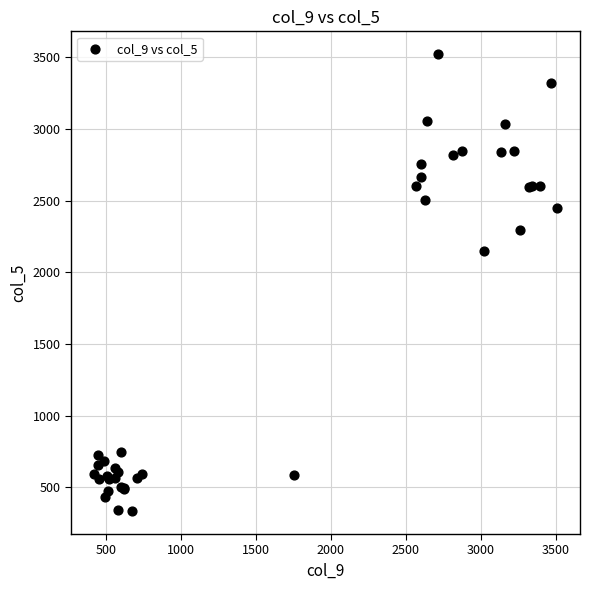

What Y value in the scatter plot is closest to 1928?

2149